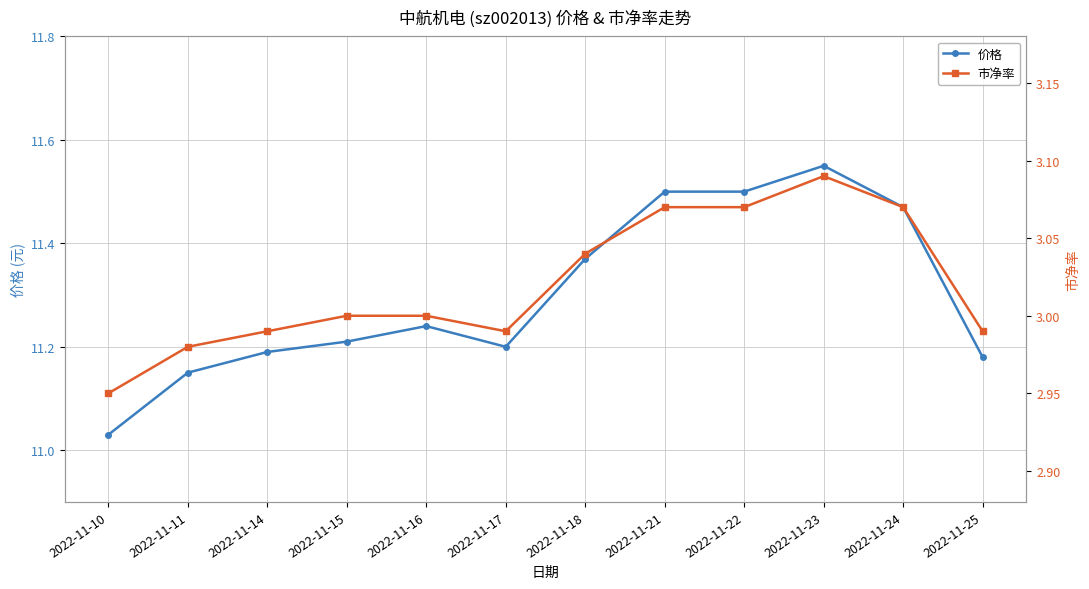

Reading right to left, transcribe all the data shown in this chart.

价格: 11.2	11.5	11.6	11.5	11.5	11.4	11.2	11.2	11.2	11.2	11.2	11.0
市净率: 3.0	3.1	3.1	3.1	3.1	3.0	3.0	3.0	3.0	3.0	3.0	3.0